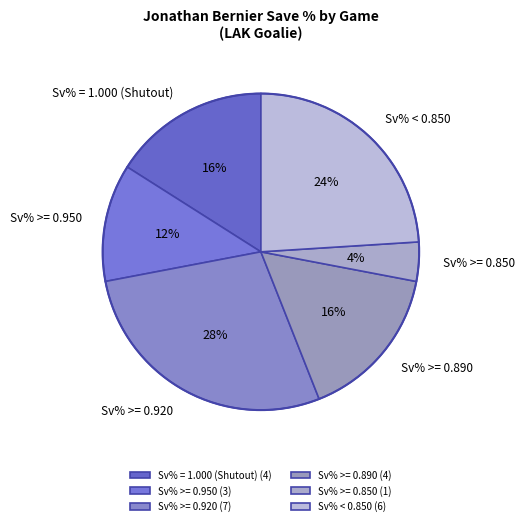

Do Sv% >= 0.890 and Sv% = 1.000 (Shutout) together represent more than half of the pie?

No